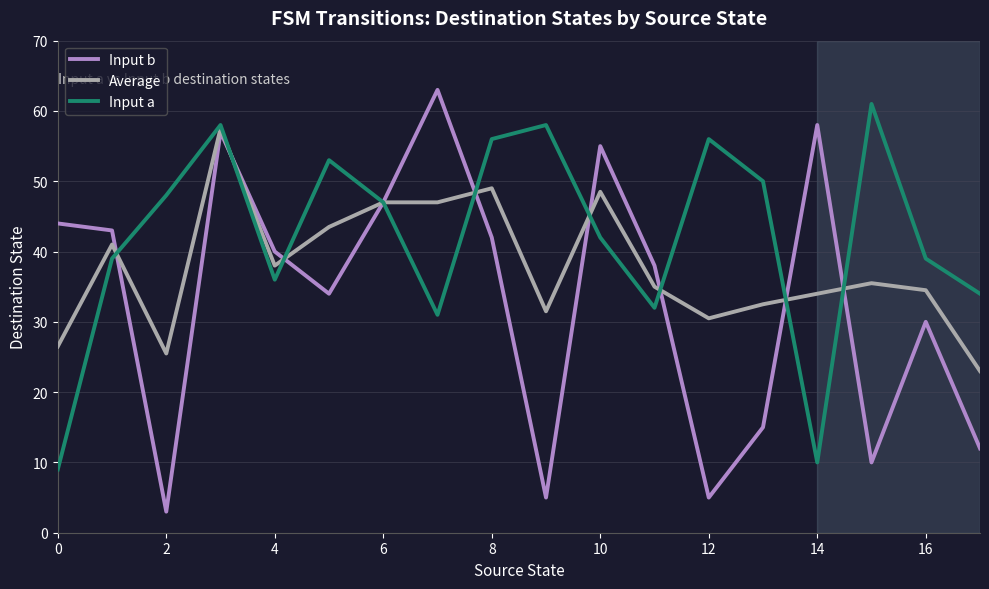

Which series has the widest spread of values?

Input b